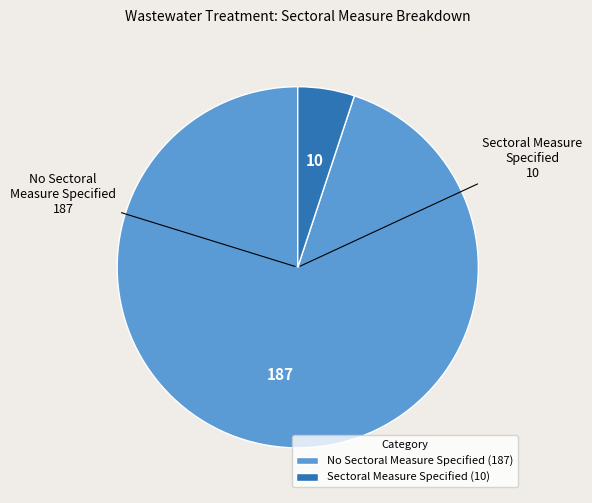

How many slices are in this pie chart?

2